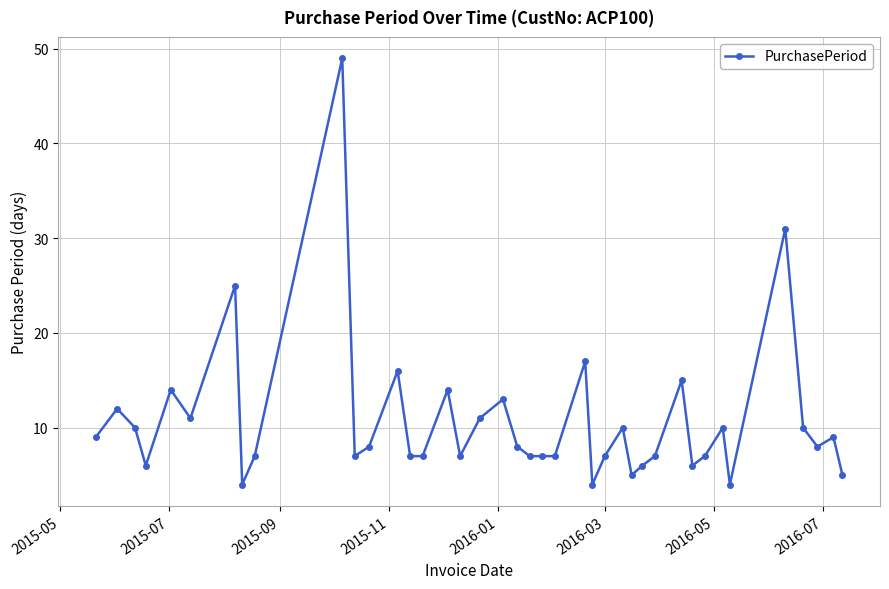

What is the sum of all values?

427